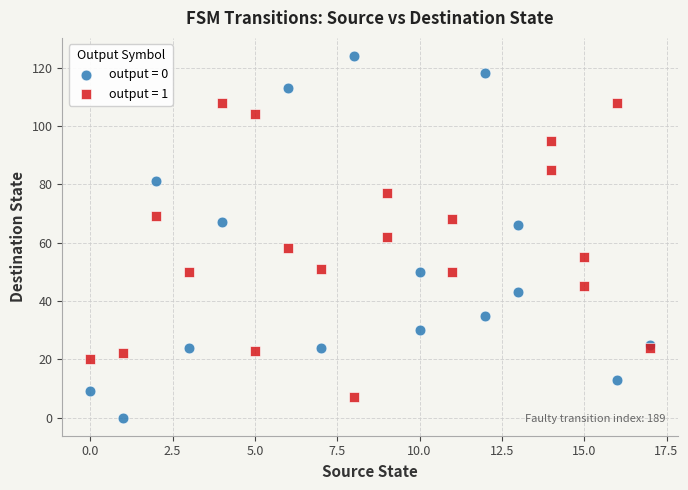

Which series contains the highest Y value?

output = 0